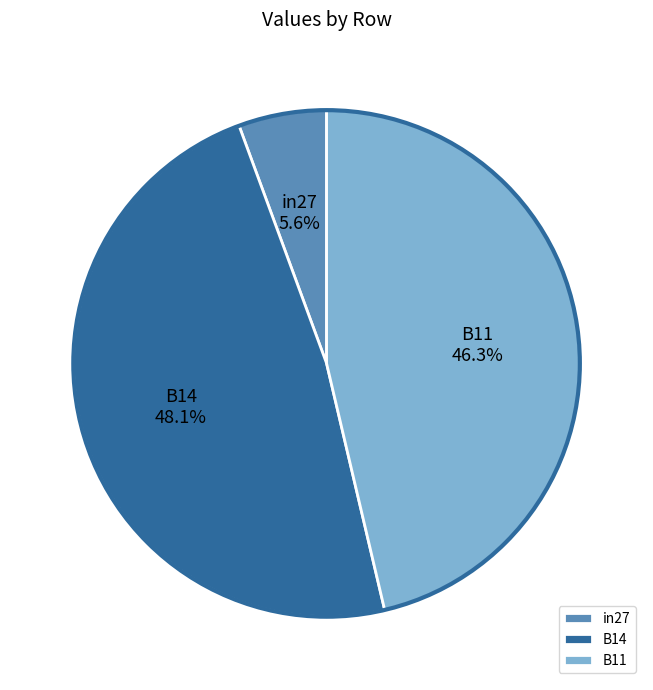

Which slice is the largest?

B14